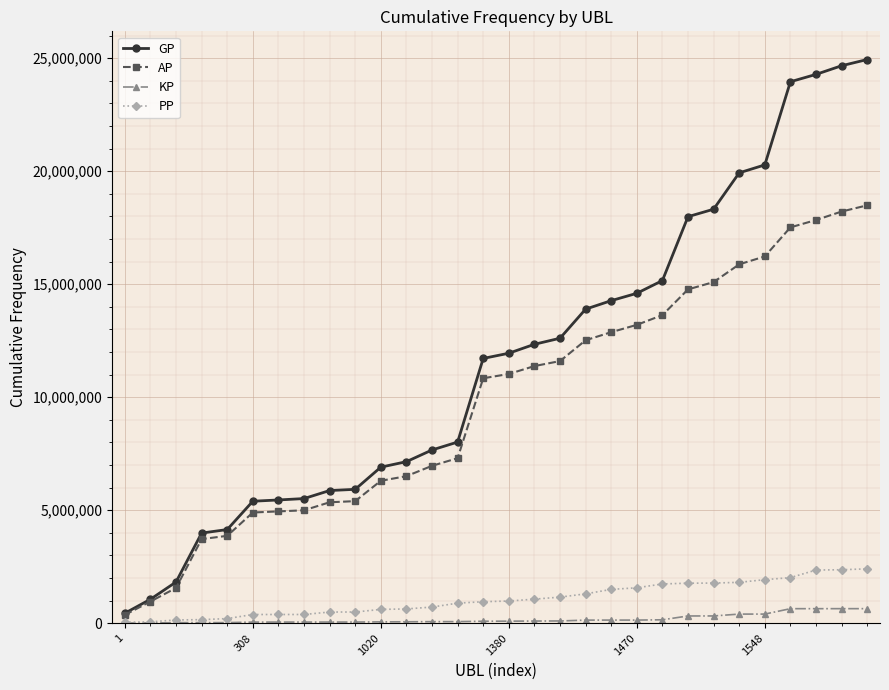

What is the value of the PP point at the 14th from the left?

888983.0